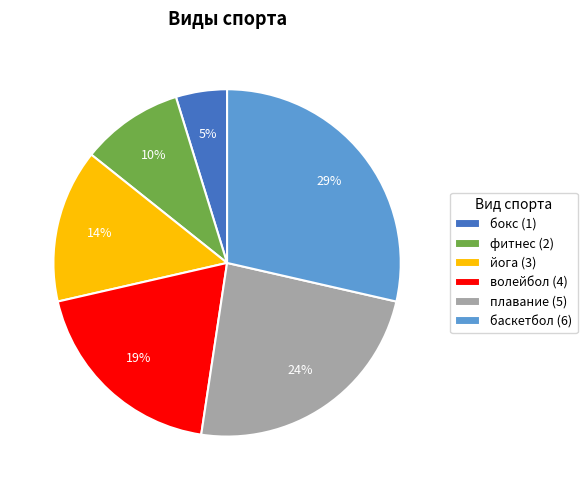

Is фитнес the majority of the pie?

No